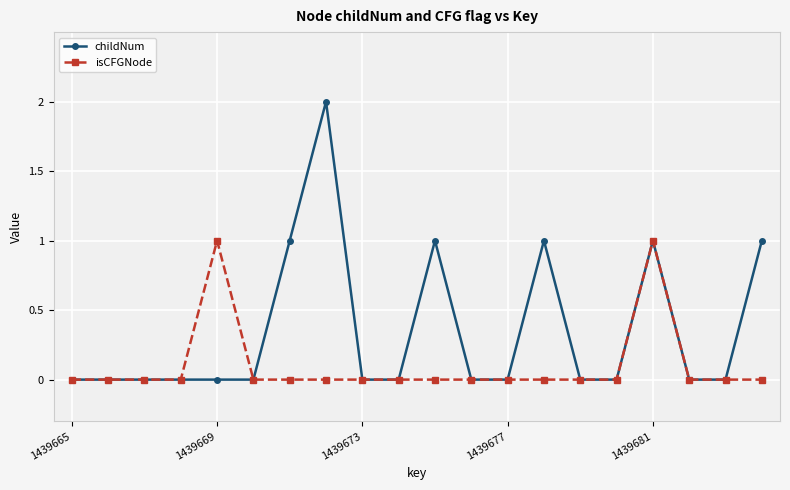

What is the maximum value for childNum?

2